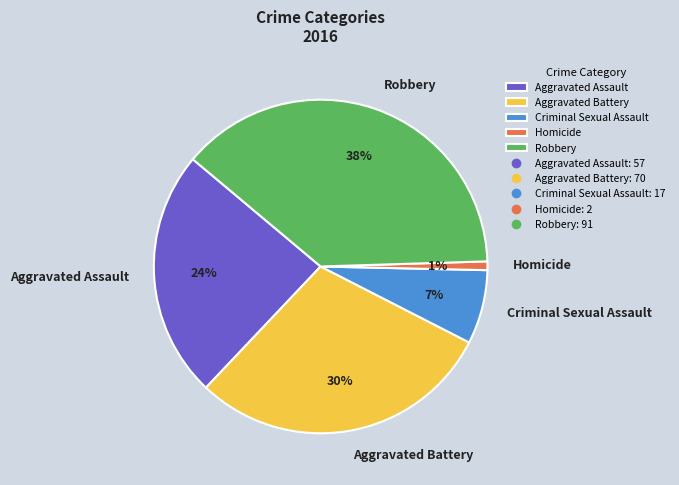

Rank the categories by value from lowest to highest.

Homicide, Criminal Sexual Assault, Aggravated Assault, Aggravated Battery, Robbery